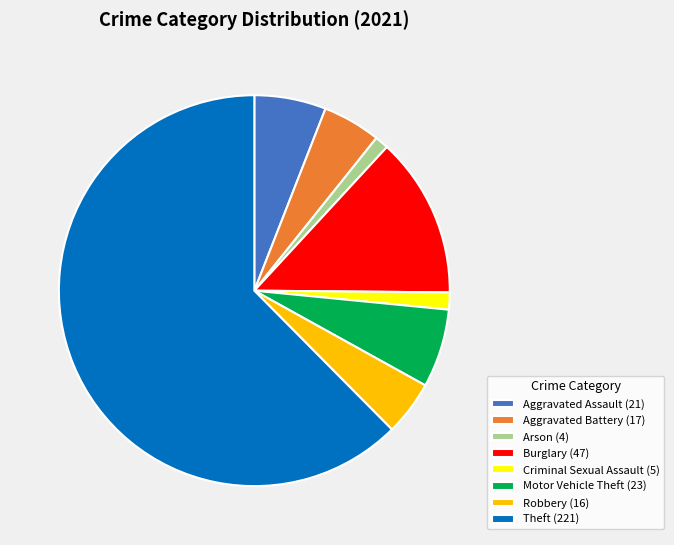

Which slice is the largest?

Theft (221)